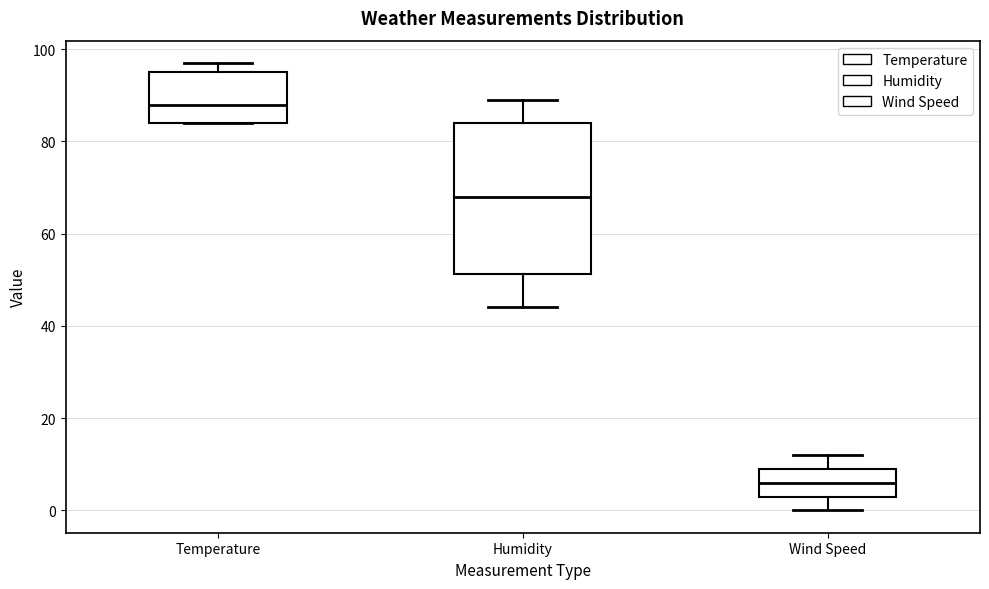

Reading left to right, transcribe this box plot: for each box, give where its median line is, the range the box spans, and where its two whiskers end, as read against the y-axis. The values are not printed on the chart, so give them approximately, as read against the axis.

Temperature: median 88, box 84 to 96, whiskers 84 to 98
Humidity: median 68, box 52 to 84, whiskers 44 to 90
Wind Speed: median 6, box 4 to 10, whiskers 0 to 12